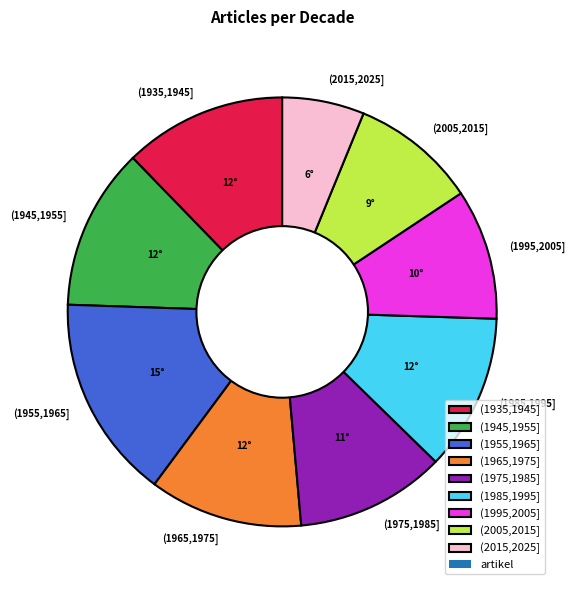

Count the number of slices in the pie.

9